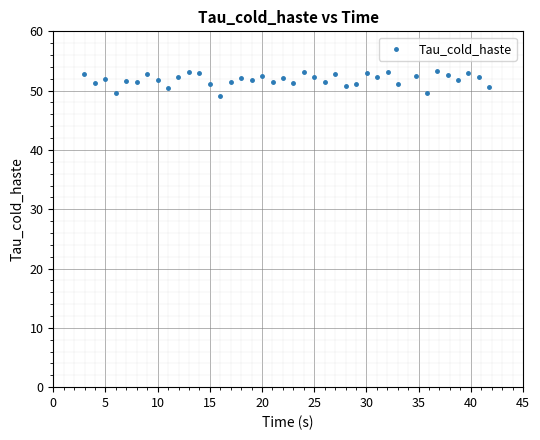

What is the range of Y values (max minus min)?

4.3